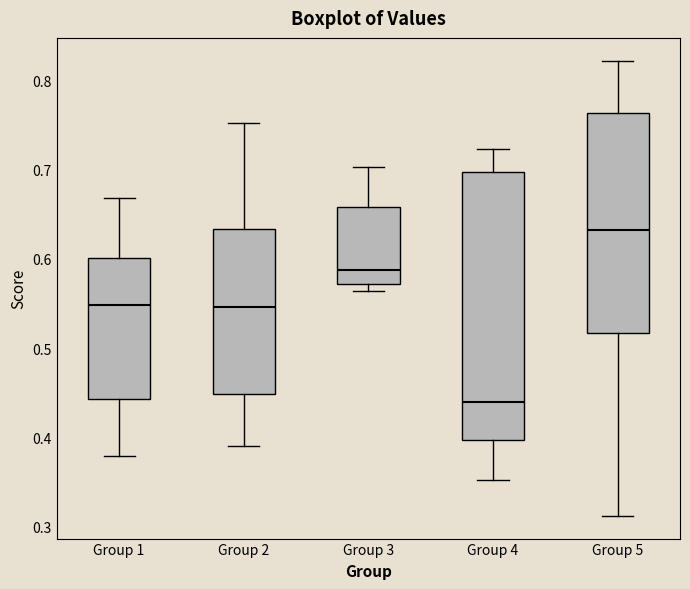

Reading left to right, read every box against the y-axis: the position of its median line, the range the box covers, and the ends of its whiskers. The values are not printed on the chart, so give them approximately, as read against the axis.

Group 1: median 0.55, box 0.44 to 0.60, whiskers 0.38 to 0.67
Group 2: median 0.55, box 0.45 to 0.63, whiskers 0.39 to 0.75
Group 3: median 0.59, box 0.57 to 0.66, whiskers 0.56 to 0.70
Group 4: median 0.44, box 0.40 to 0.70, whiskers 0.35 to 0.72
Group 5: median 0.63, box 0.52 to 0.76, whiskers 0.31 to 0.82